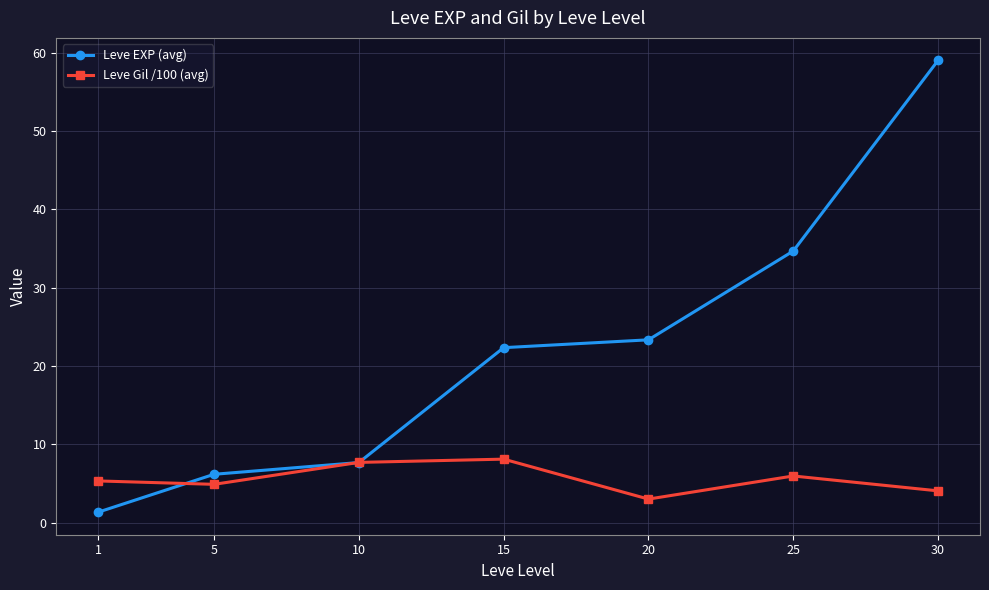

Between 20 and 25, which series saw the biggest shift?

Leve EXP (avg)